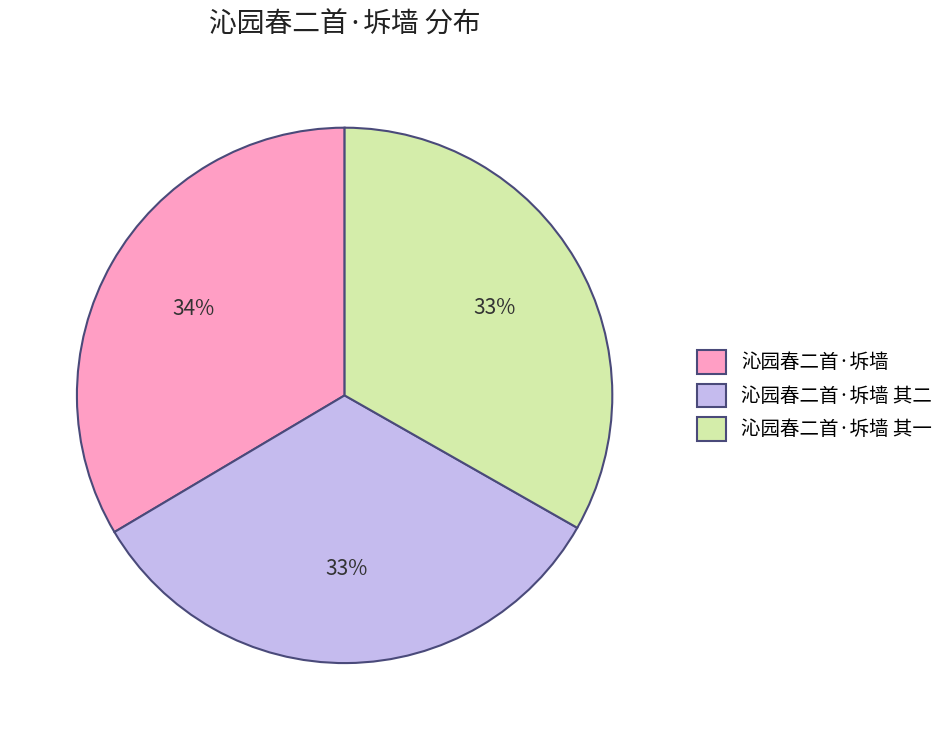

The 沁园春二首·坼墙 其一 slice represents 45% of the pie. True or false?

False